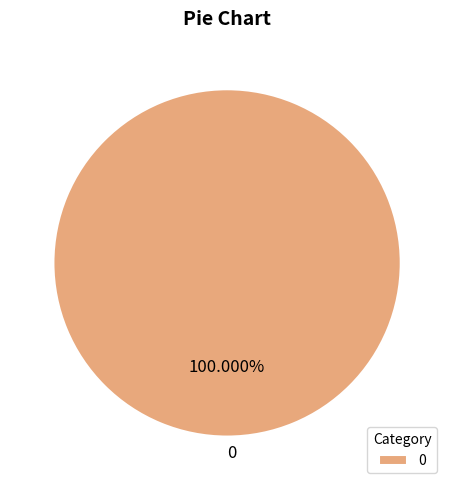

How many segments does this pie chart have?

1